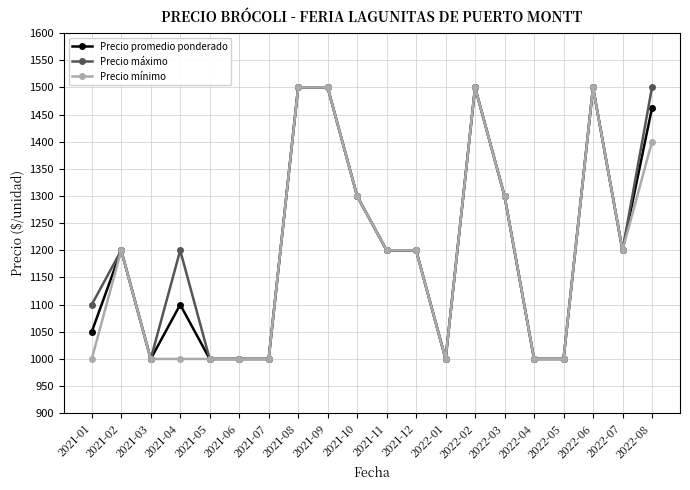

Does the chart display data point markers on the line(s)?

Yes